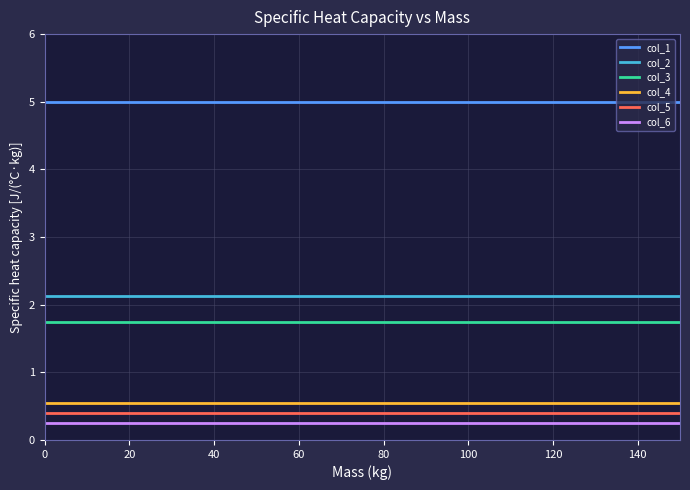

True or false: col_5 and col_3 intersect in this chart.

False